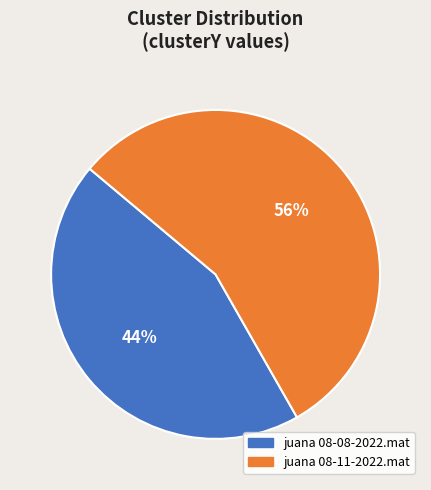

Count the number of slices in the pie.

2